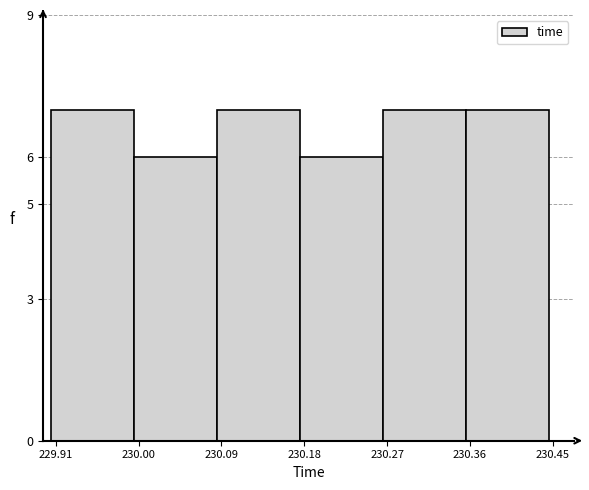

Reading left to right, list every bar in this chart as the range it spans on the x-axis followed by its height. Neither the bar edges nor the heights are printed on the chart, so give them approximately, as read against the axes.

229.91 to 230.00: 7
230.00 to 230.09: 6
230.09 to 230.18: 7
230.18 to 230.27: 6
230.27 to 230.36: 7
230.36 to 230.45: 7